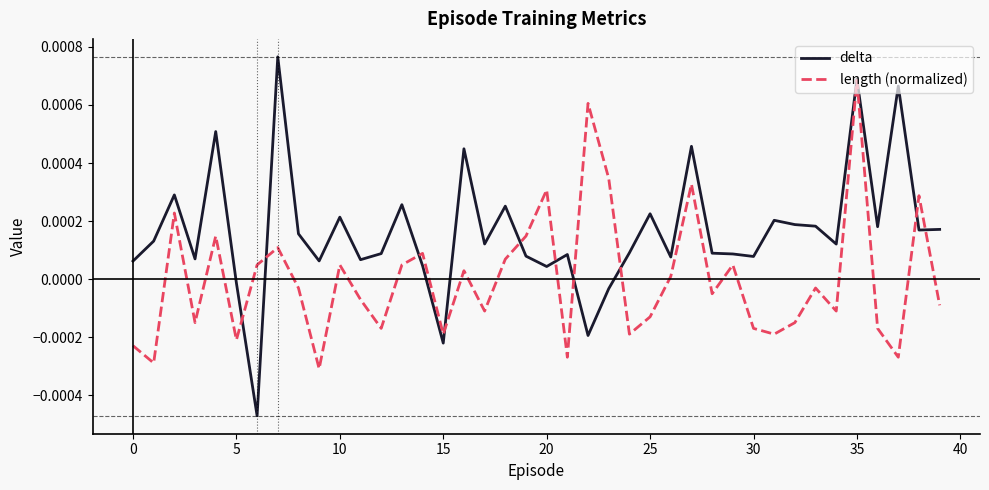

After their last crossing, which series has the higher values: length (normalized) or delta?

delta